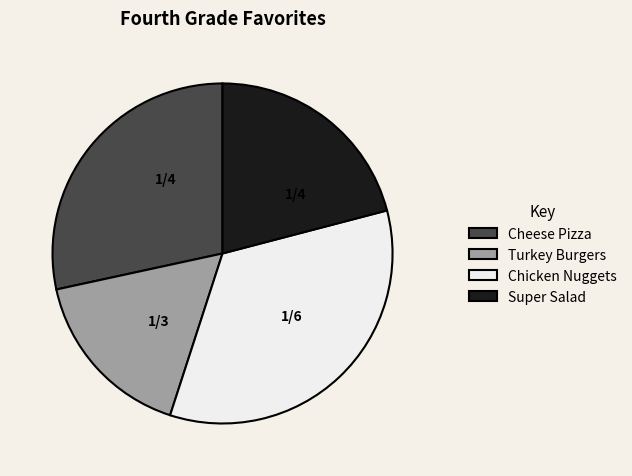

What is the ratio of the value at Turkey Burgers to the value at Chicken Nuggets?

0.5